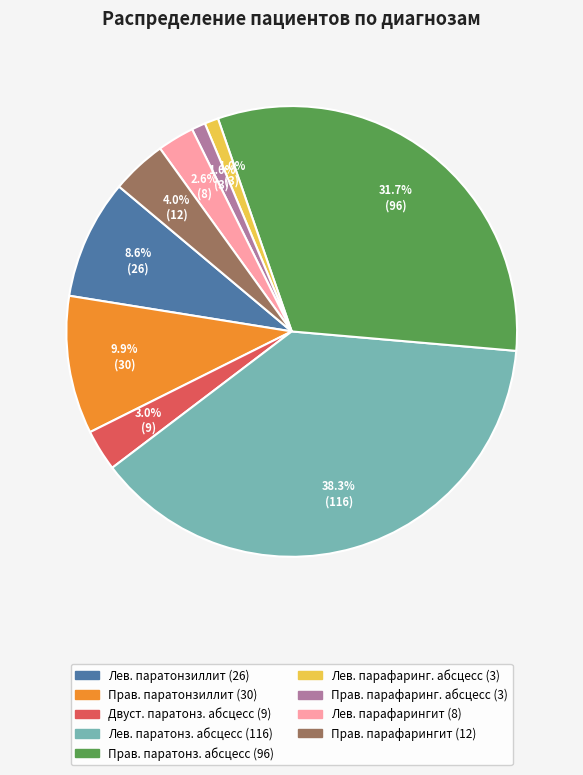

Is there a majority slice in this chart?

No